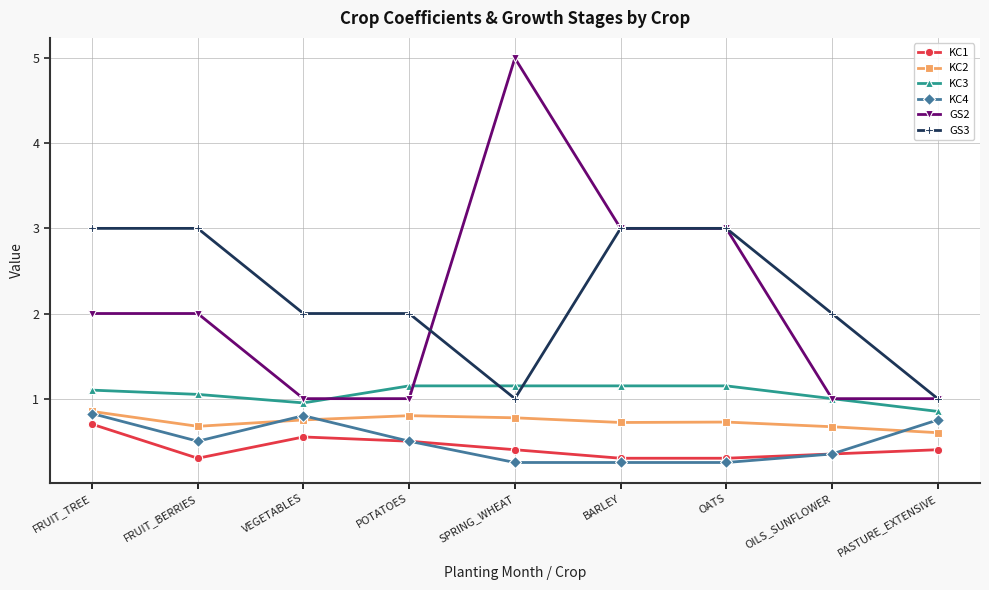

What are all the series names shown in the legend?

KC1, KC2, KC3, KC4, GS2, GS3